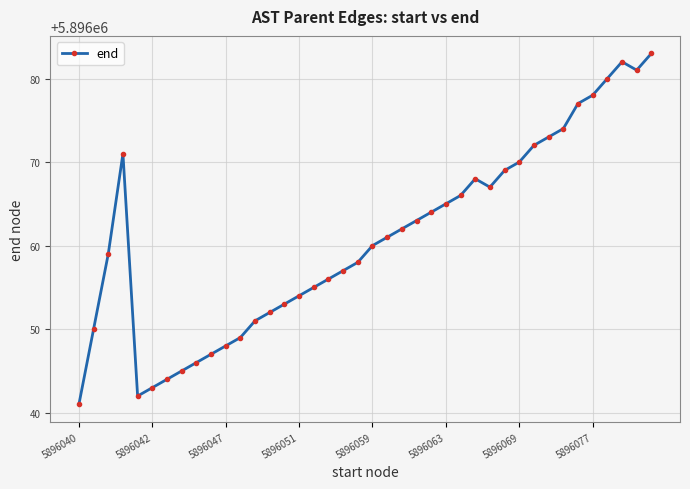

What is the sum of all values?

235842436